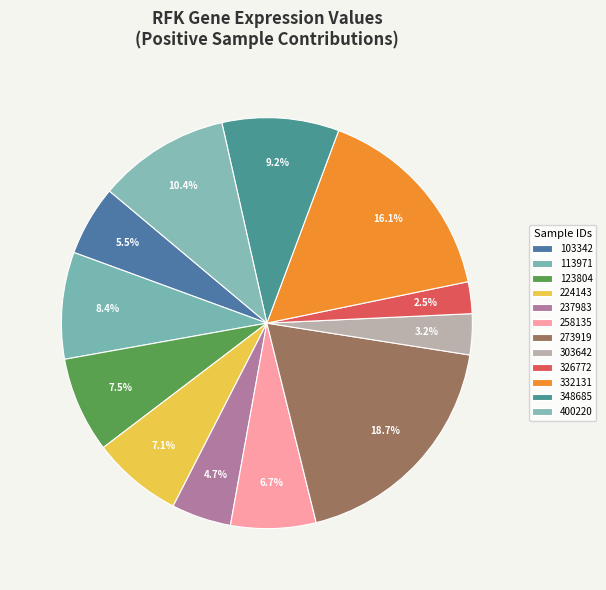

To the nearest percent, what is the average slice percentage?

8%